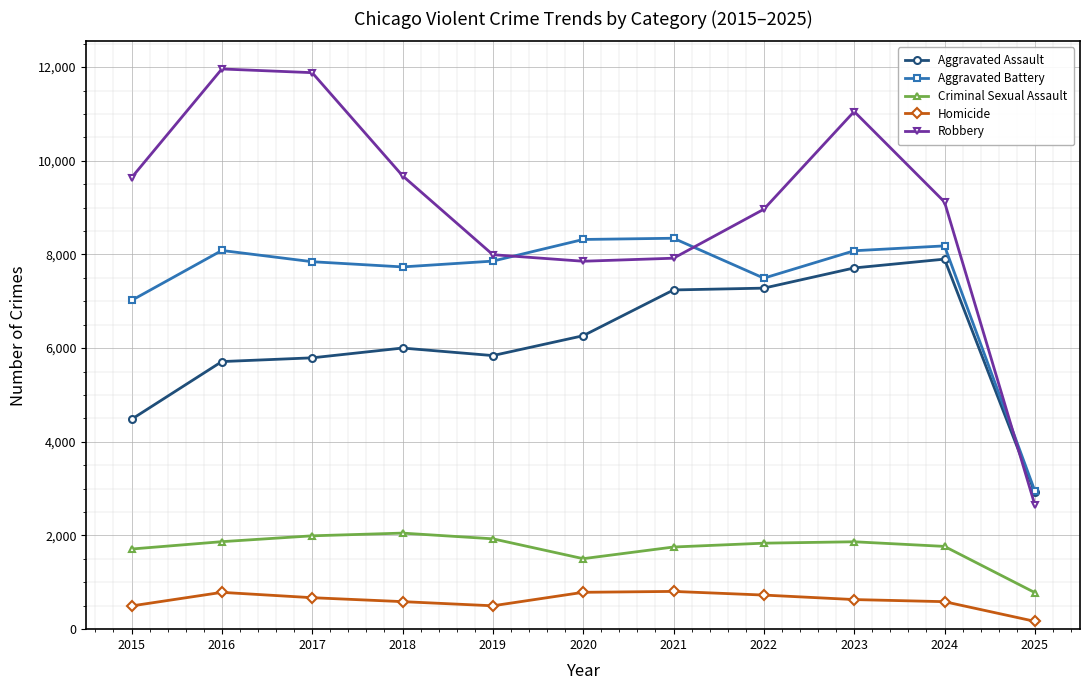

How many data points does each series have?

11